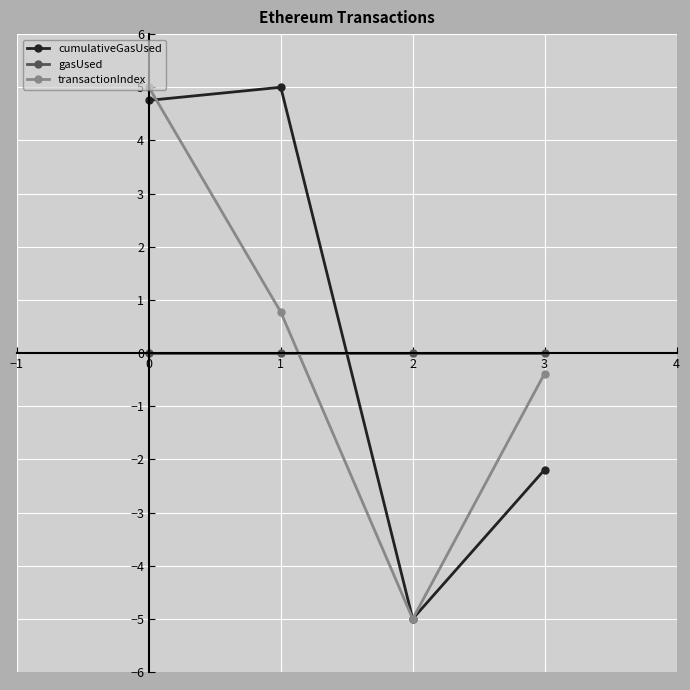

What is the value of the transactionIndex point at the 1st from the left?

5.0